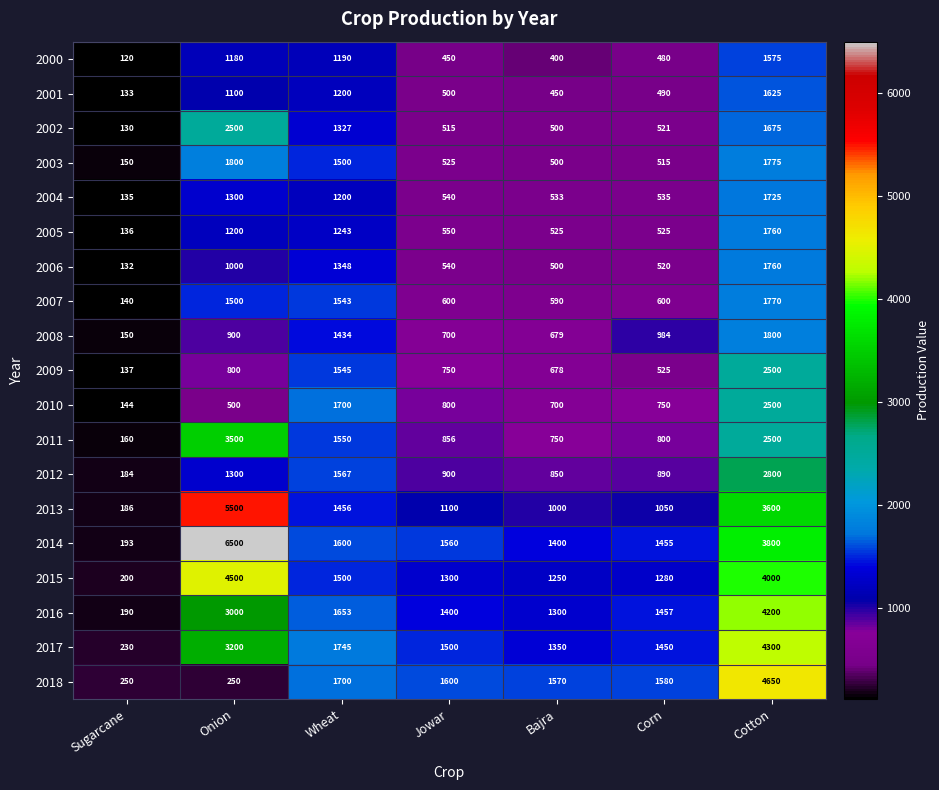

Which category has the lowest value in the 2009 series?

Sugarcane